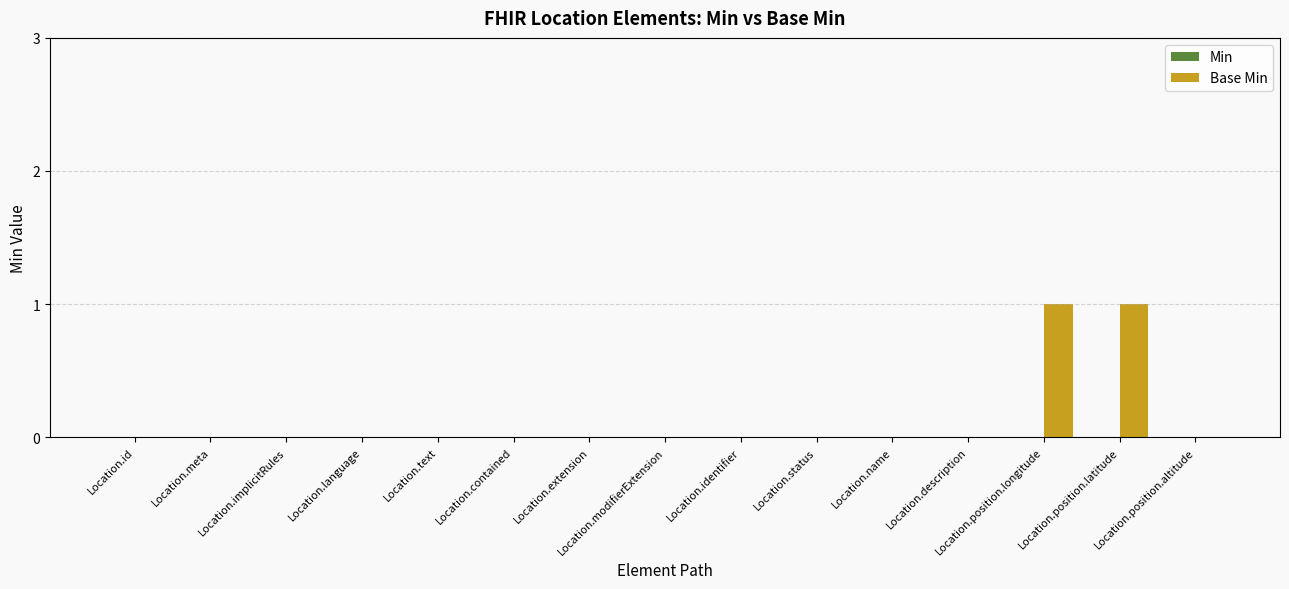

The chart shows a value of 0 at Location.language. True or false?

True